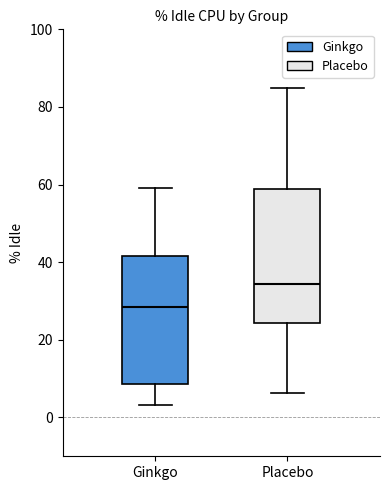

Which box has the highest median line?

Placebo